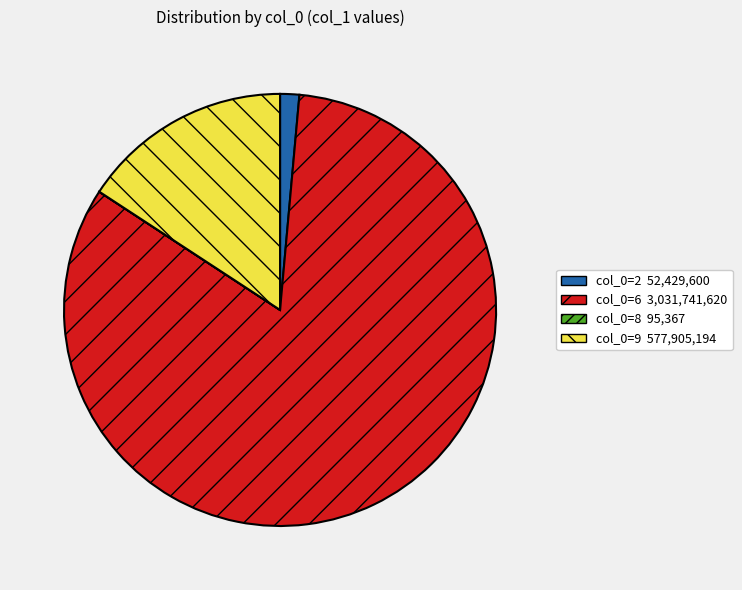

Is there a majority slice in this chart?

Yes